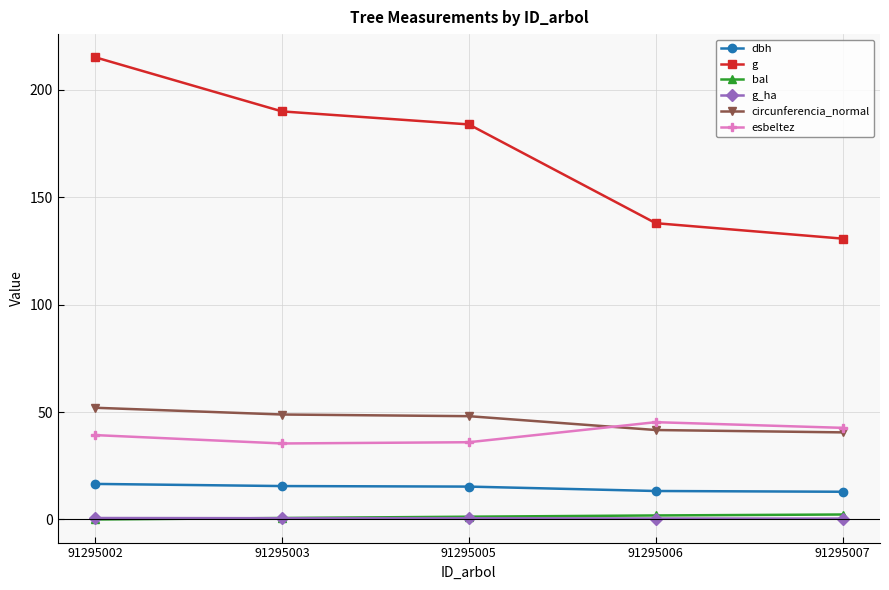

What is the minimum value for circunferencia_normal?

40.5